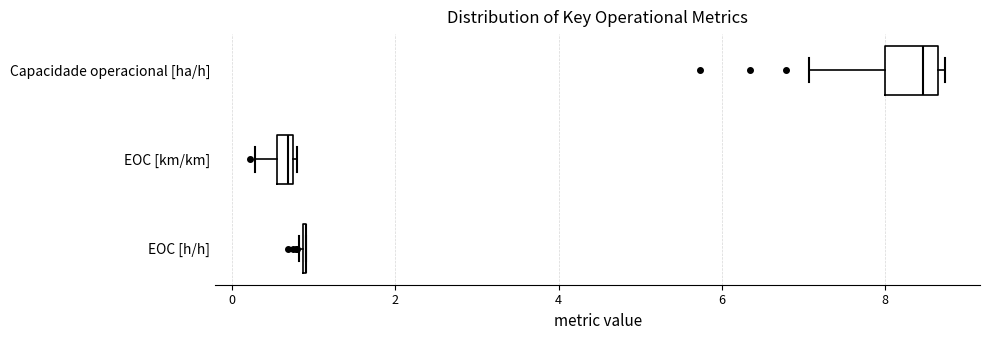

Which box is the widest, from its left edge to its right edge?

Capacidade operacional [ha/h]